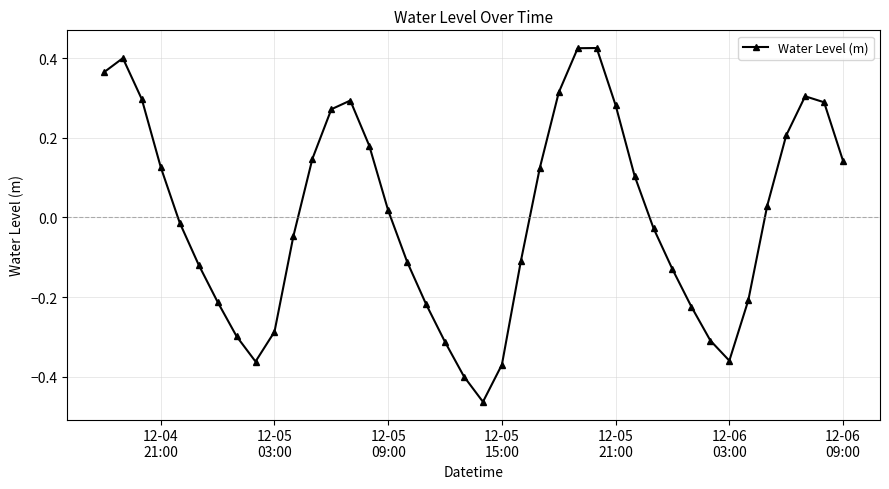

True or false: there are more than 0 points higher than both neighbors.

True